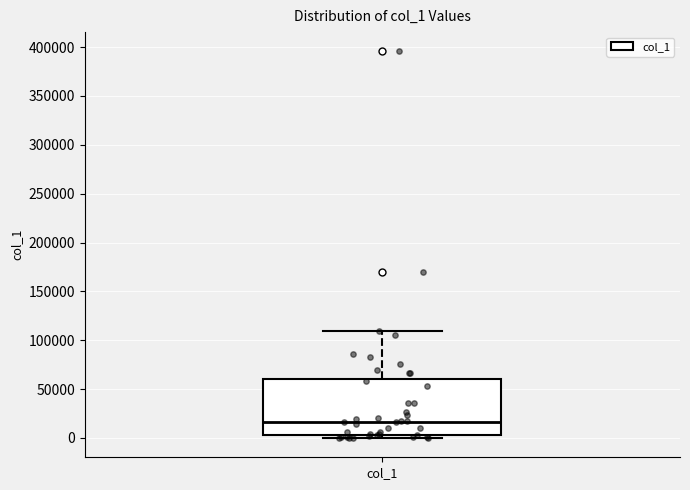

Transcribe this box plot: give where the median line is, the range the box spans, and where the two whiskers end, as read against the y-axis. The values are not printed on the chart, so give them approximately, as read against the axis.

median 15000, box 5000 to 60000, whiskers 0 to 110000